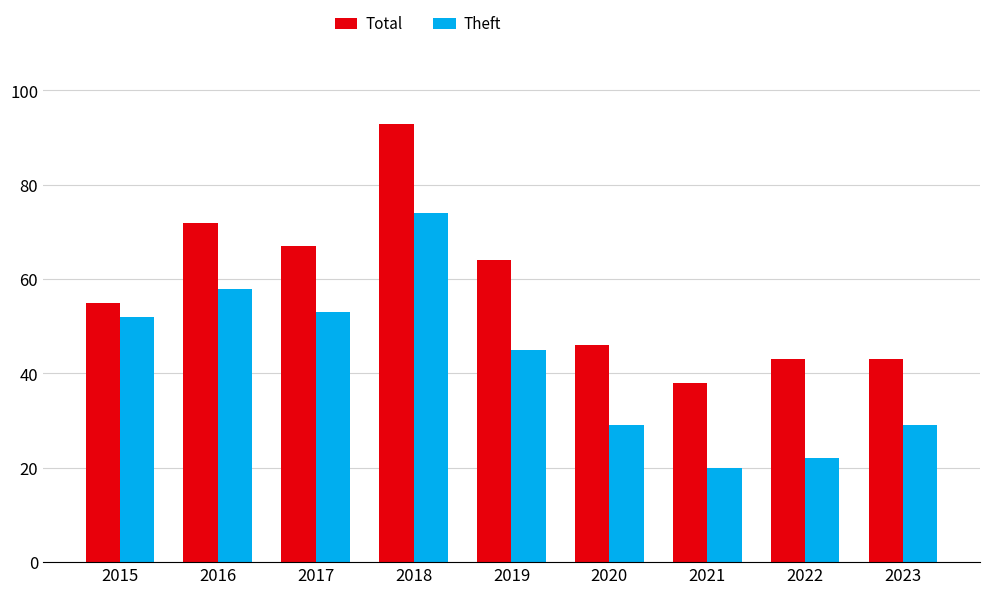

List the series in order of their overall mean, highest first.

Total, Theft